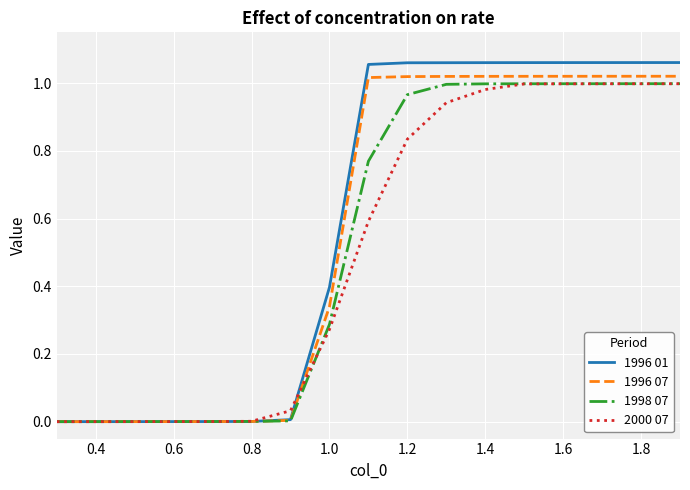

Which series has the largest range (max minus min)?

1996 01